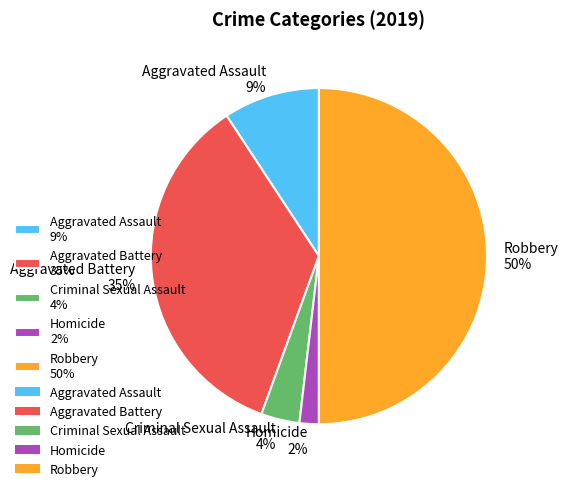

Rank the categories by value from lowest to highest.

Homicide, Criminal Sexual Assault, Aggravated Assault, Aggravated Battery, Robbery